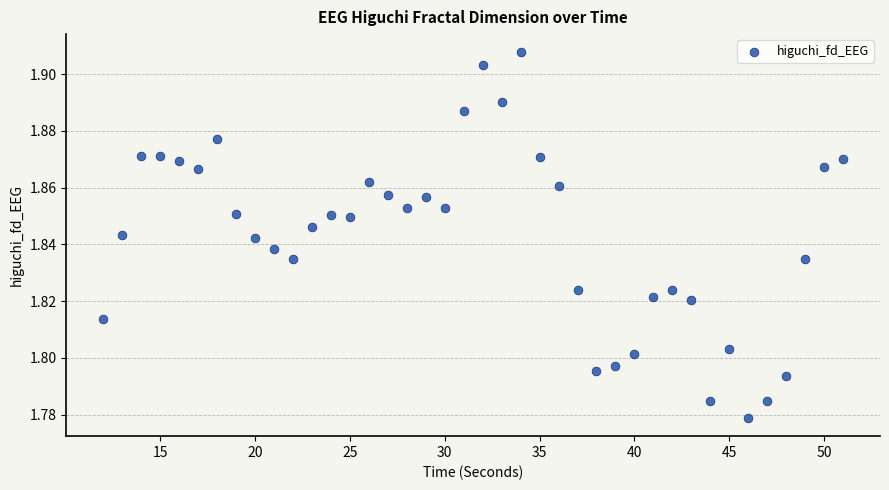

What is the range of X values (max minus min)?

39.0